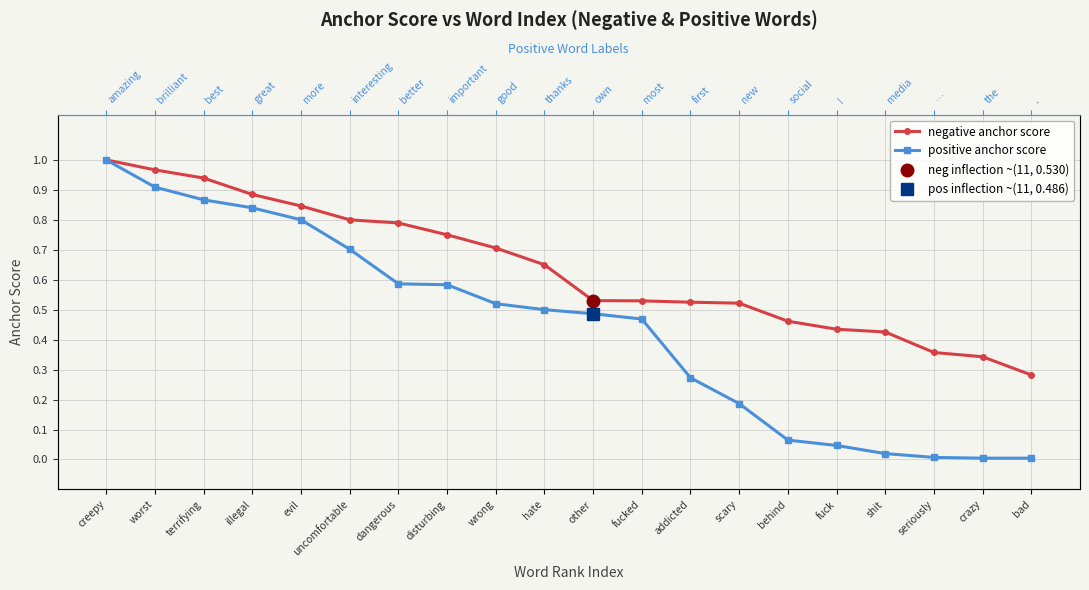

Rank the series by their maximum value, from highest to lowest.

negative anchor score, positive anchor score